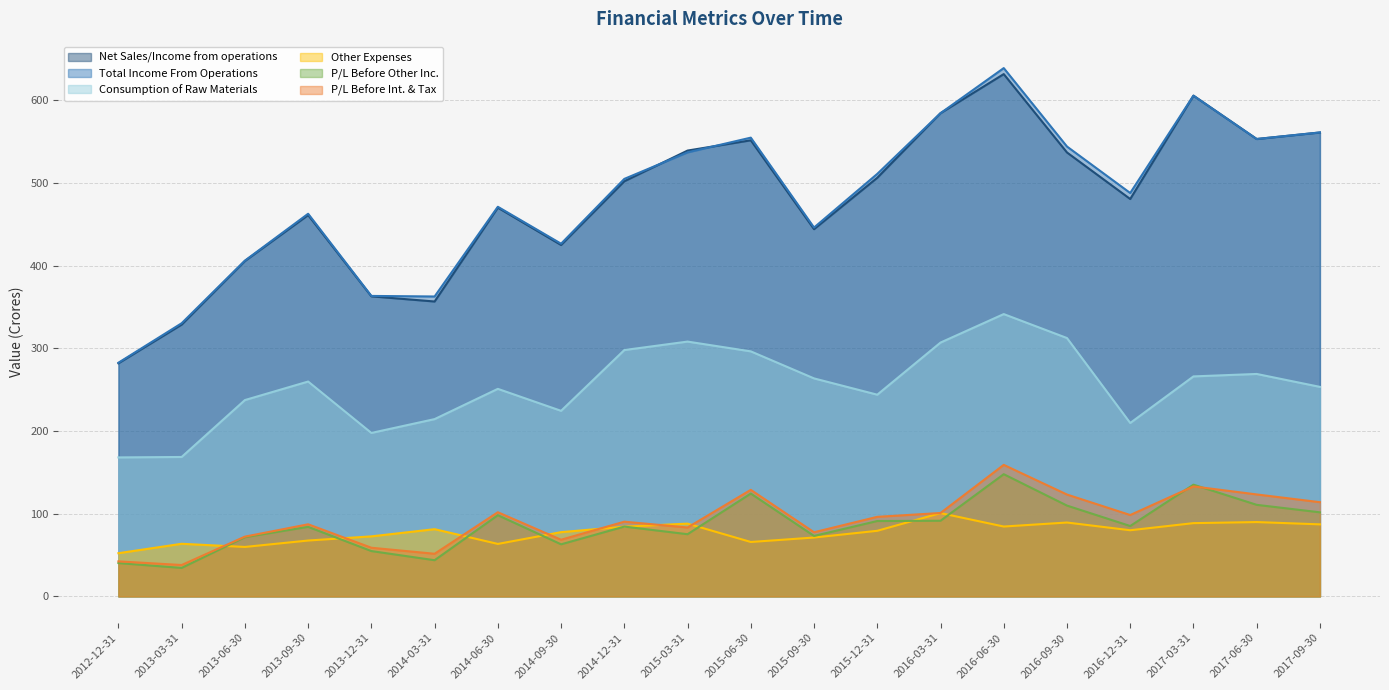

Reading right to left, what are all the values shown in this chart?

Net Sales/Income from operations: 561.1	553.2	605.6	480.6	536.9	631.7	584.4	506.3	444.1	551.6	539.2	502.1	425.0	470.1	356.6	362.9	461.1	405.6	328.7	281.9
Total Income From Operations: 561.1	553.2	605.6	487.9	544.1	638.9	584.4	511.0	446.1	554.8	537.0	504.9	426.6	471.2	362.7	363.4	462.8	406.1	330.4	282.6
Consumption of Raw Materials: 253.4	269.0	266.1	209.7	312.4	341.4	307.0	243.9	263.6	296.3	308.2	297.9	224.4	251.0	214.4	197.7	259.8	237.4	168.6	168.1
Other Expenses: 87.1	89.9	88.6	80.0	89.3	84.5	100.8	79.3	71.2	65.8	88.0	84.3	77.7	63.5	81.3	72.6	67.6	59.8	63.6	52.2
P/L Before Other Inc.: 101.7	110.7	135.1	85.1	109.8	147.8	91.5	91.2	73.1	124.3	75.2	84.4	63.0	98.2	43.8	54.8	84.1	71.6	34.4	40.3
P/L Before Int. & Tax: 113.9	123.3	133.0	98.4	123.2	159.1	100.8	96.2	77.6	128.8	83.3	90.4	68.5	101.8	51.5	58.8	87.2	72.3	38.0	42.4